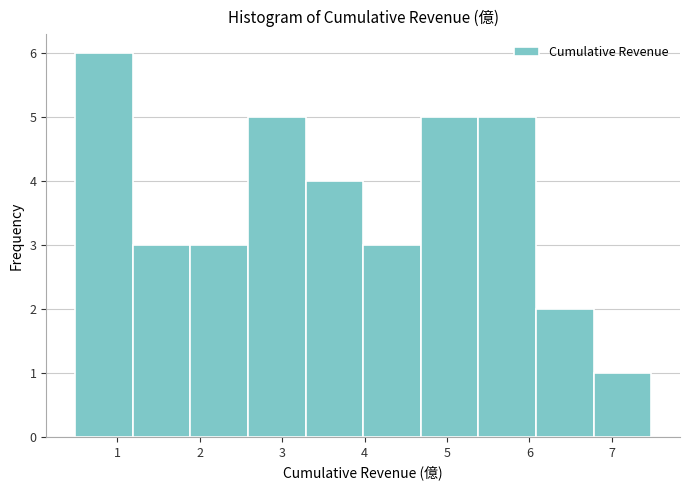

Reading left to right, transcribe this chart: for each bar, give the range it covers on the x-axis and its height. Neither the bar edges nor the heights are printed on the chart, so give them approximately, as read against the axes.

0.5 to 1.2: 6
1.2 to 1.9: 3
1.9 to 2.6: 3
2.6 to 3.3: 5
3.3 to 4.0: 4
4.0 to 4.7: 3
4.7 to 5.4: 5
5.4 to 6.1: 5
6.1 to 6.8: 2
6.8 to 7.5: 1